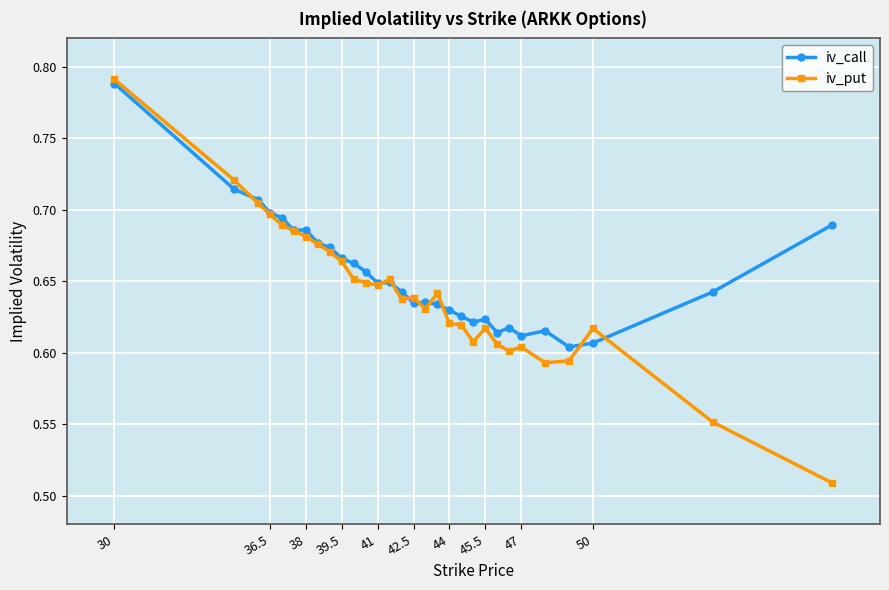

Which series has the largest range (max minus min)?

iv_put